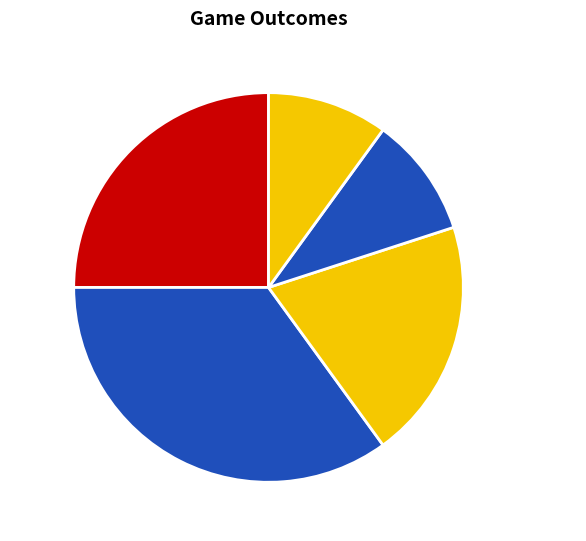

Which slice is the largest?

games_lost